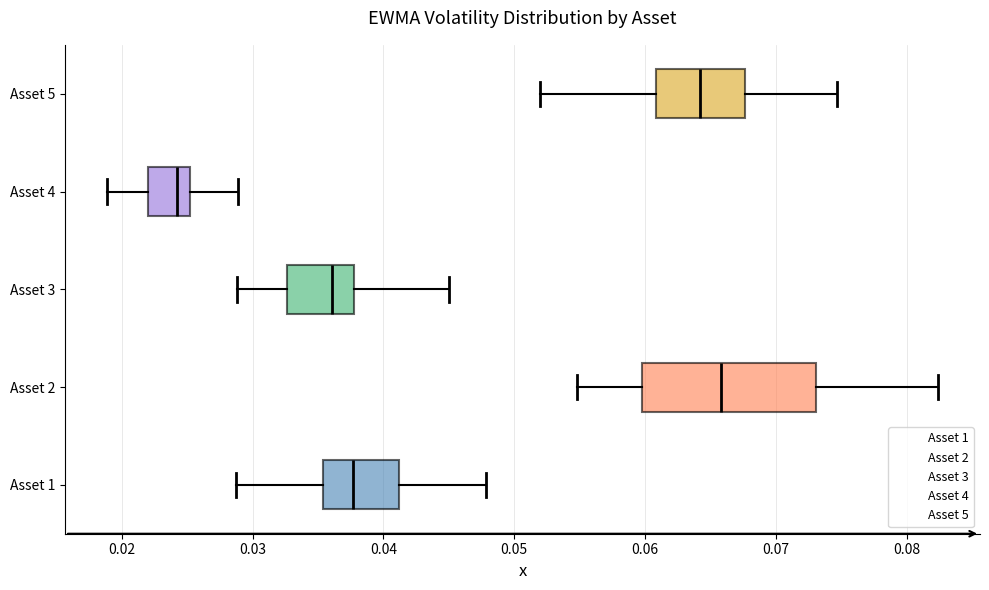

Reading bottom to top, read every box against the x-axis: the position of its median line, the range the box covers, and the ends of its whiskers. The values are not printed on the chart, so give them approximately, as read against the axis.

Asset 1: median 0.038, box 0.035 to 0.041, whiskers 0.029 to 0.048
Asset 2: median 0.066, box 0.060 to 0.073, whiskers 0.055 to 0.082
Asset 3: median 0.036, box 0.033 to 0.038, whiskers 0.029 to 0.045
Asset 4: median 0.024, box 0.022 to 0.025, whiskers 0.019 to 0.029
Asset 5: median 0.064, box 0.061 to 0.068, whiskers 0.052 to 0.075